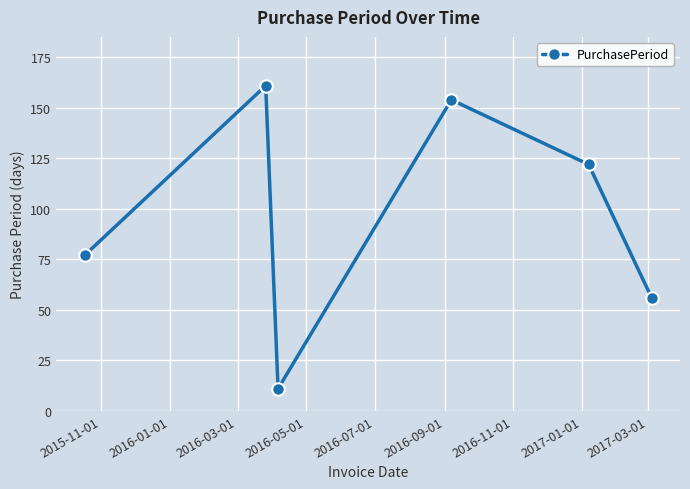

Reading left to right, what are all the values shown in this chart?

77	161	11	154	122	56